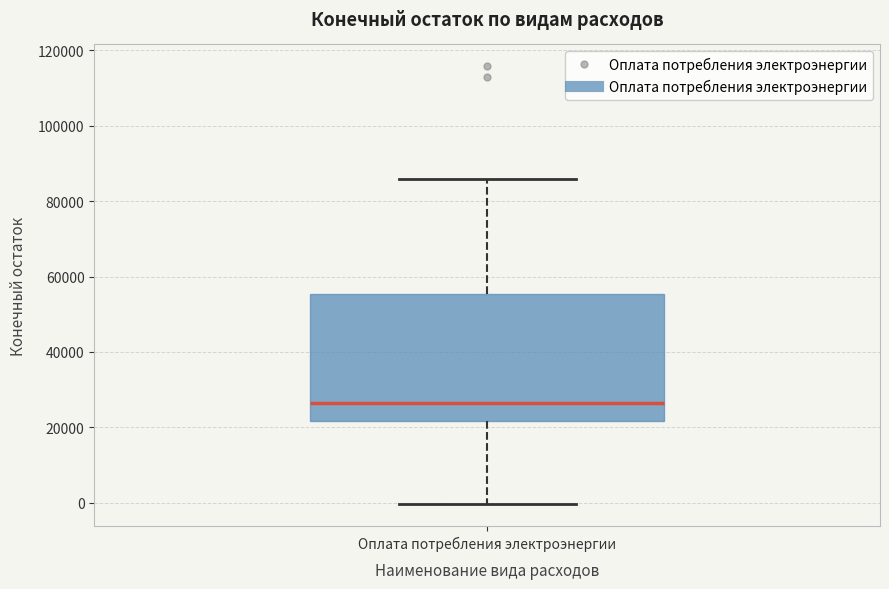

Transcribe this box plot: give where the median line is, the range the box spans, and where the two whiskers end, as read against the y-axis. The values are not printed on the chart, so give them approximately, as read against the axis.

median 26000, box 22000 to 56000, whiskers 0 to 86000